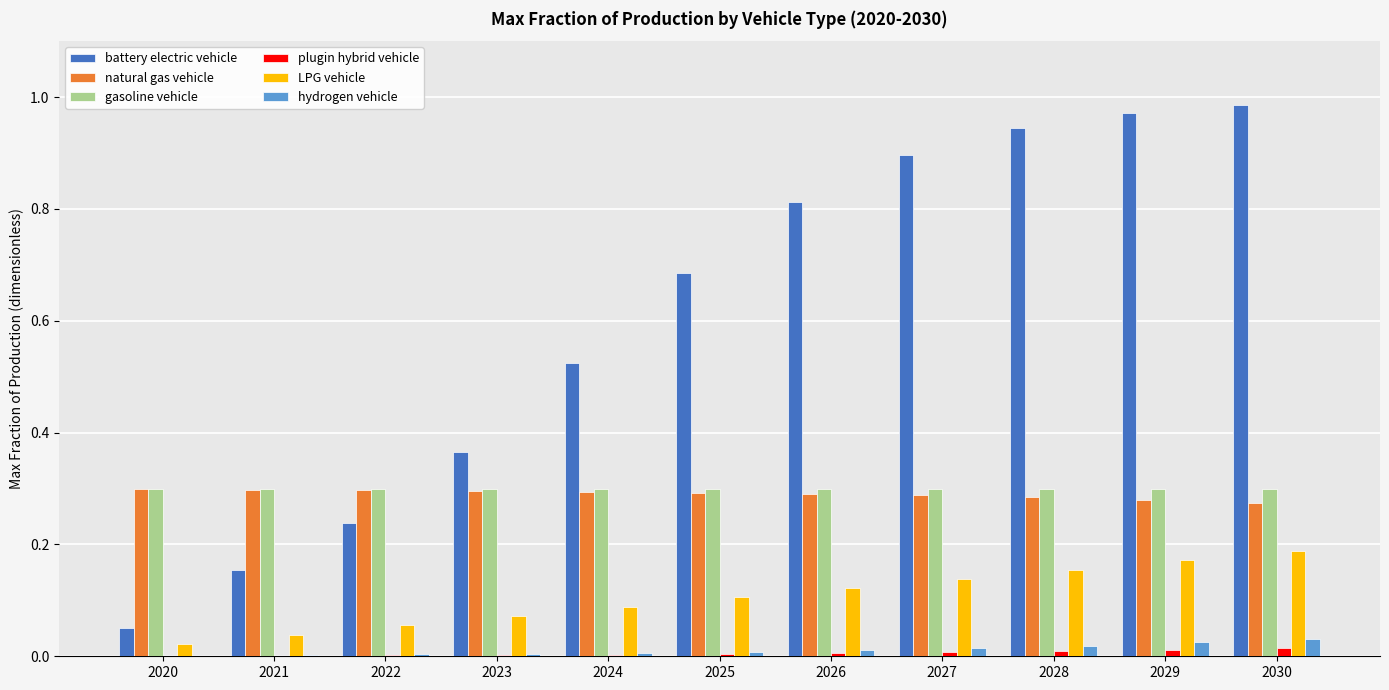

Which series changed the most between 2024 and 2026?

battery electric vehicle